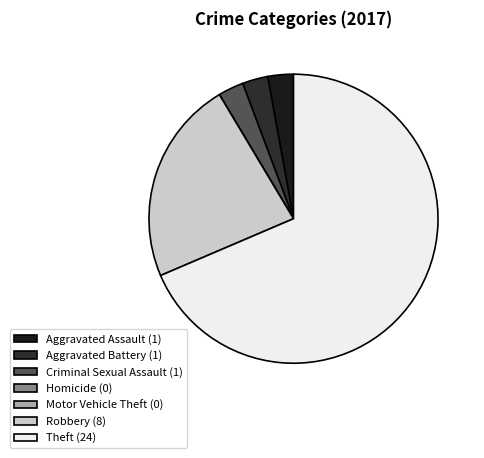

What percentage is the Criminal Sexual Assault slice, to the nearest percent?

3%